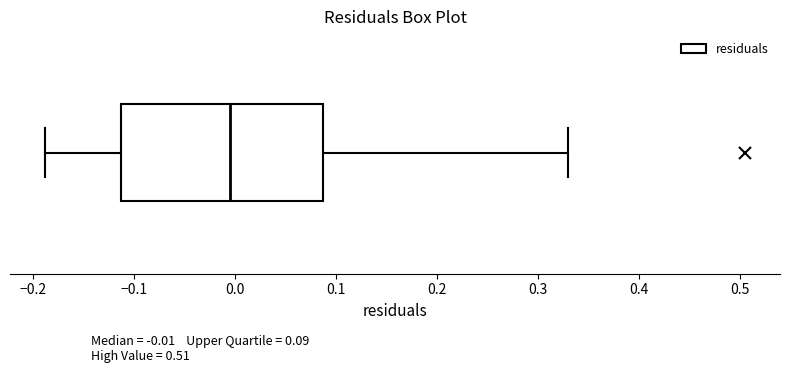

Where is the right edge of the box on the x-axis? The values are not printed on the chart, so give them approximately, as read against the axis.

0.09